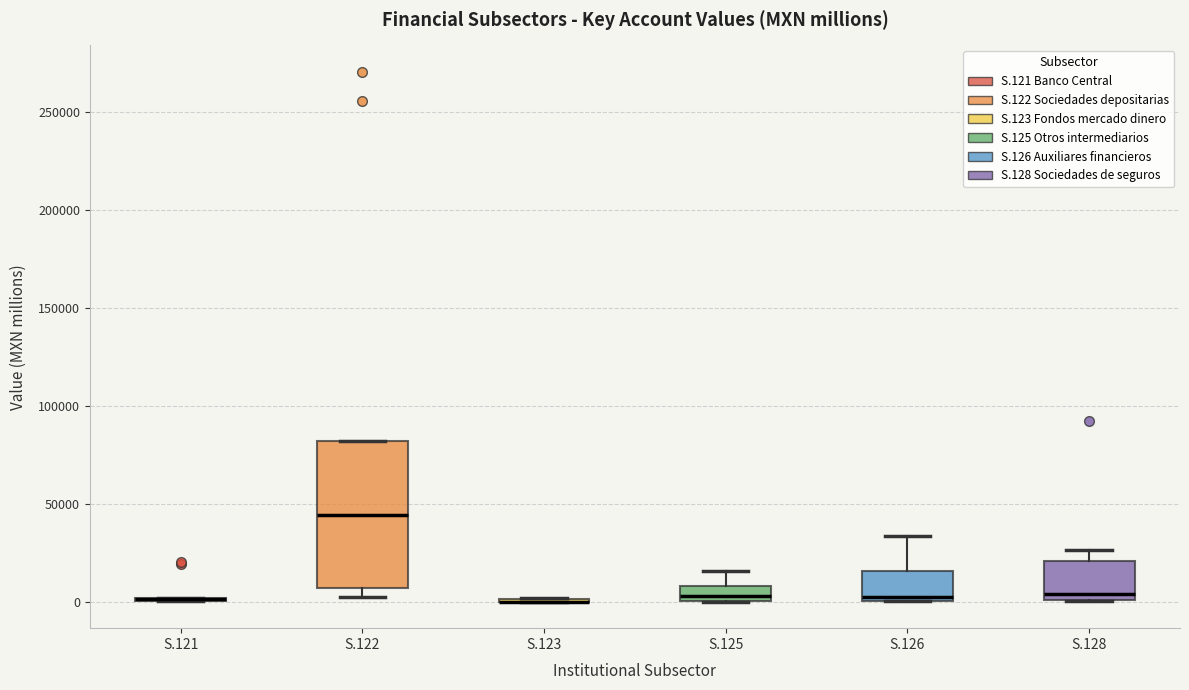

Reading left to right, transcribe this box plot: for each box, give where its median line is, the range the box spans, and where its two whiskers end, as read against the y-axis. The values are not printed on the chart, so give them approximately, as read against the axis.

S.121: box collapsed to a line at 0, whiskers 0 to 0
S.122: median 45000, box 5000 to 80000, whiskers 0 to 80000
S.123: box collapsed to a line at 0, whiskers 0 to 0
S.125: median 5000, box 0 to 10000, whiskers 0 to 15000
S.126: median 0 (just above the box's lower edge), box 0 to 15000, whiskers 0 to 35000
S.128: median 5000, box 0 to 20000, whiskers 0 to 25000